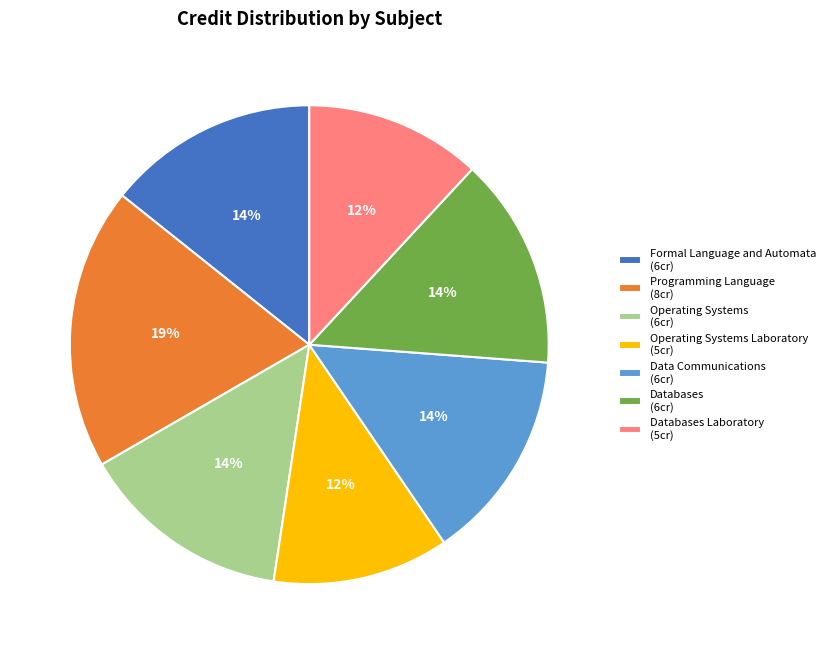

What is the largest slice in the pie chart?

Programming Language (8cr)